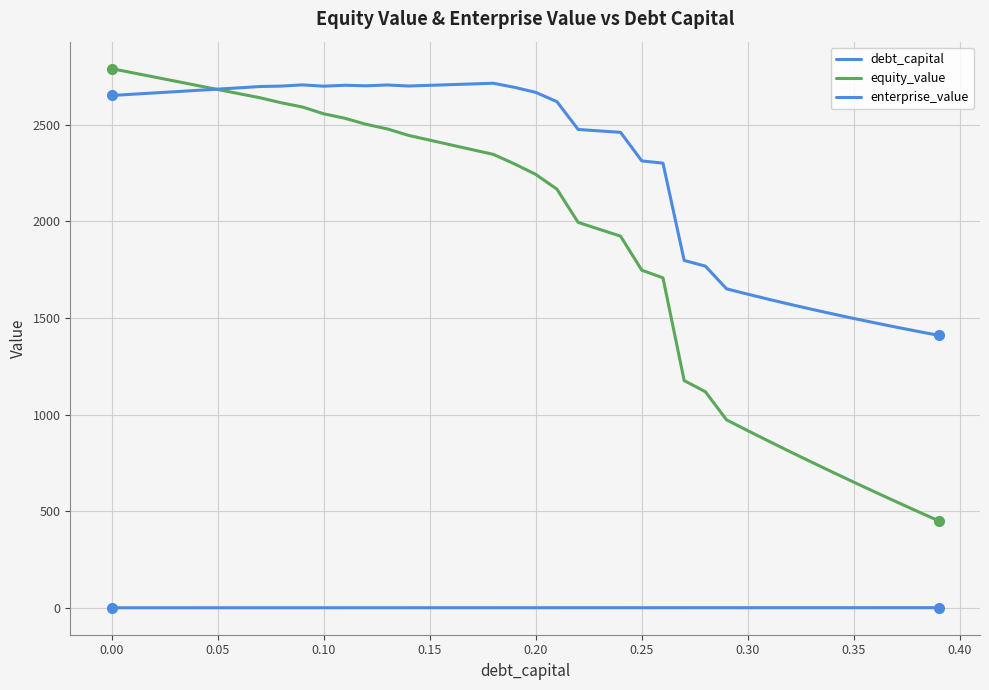

Does the chart display data point markers on the line(s)?

No